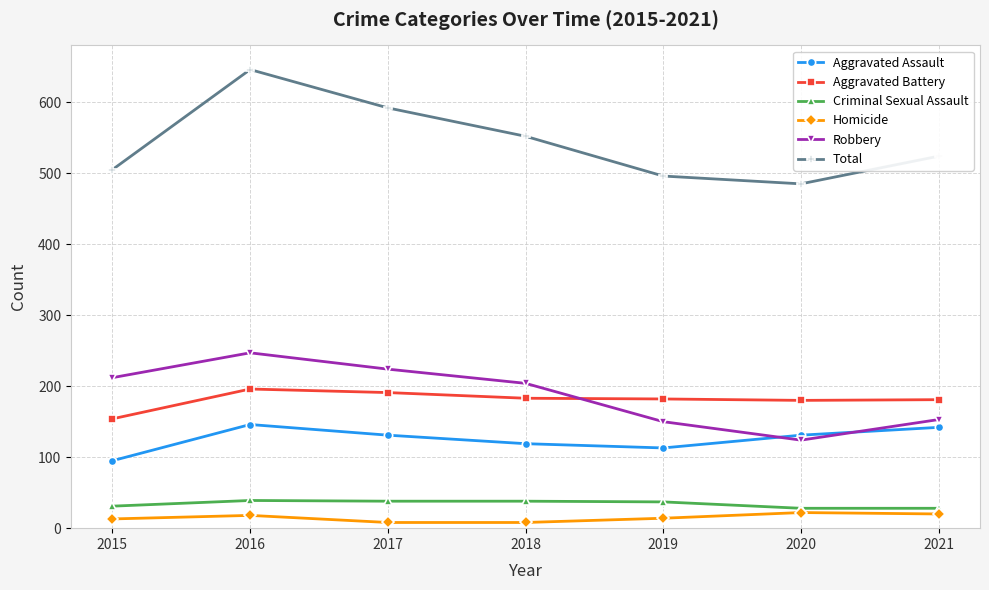

What is the difference between the maximum and minimum values in the Criminal Sexual Assault series?

11